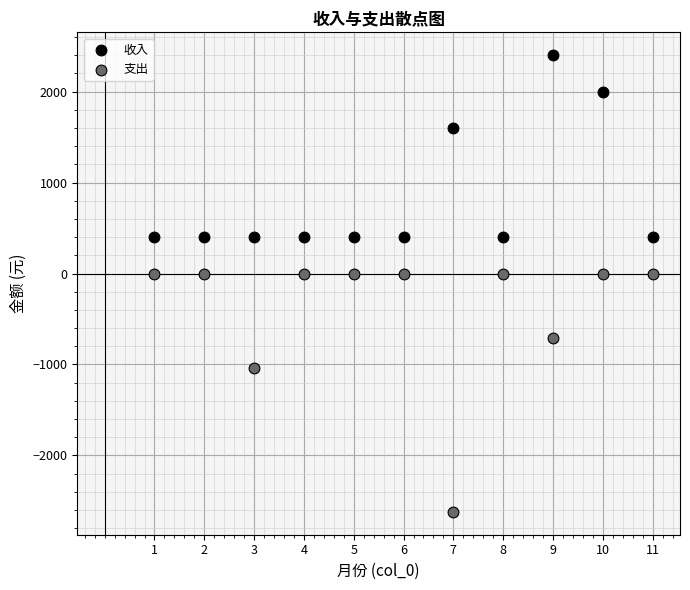

In the 支出 series, what Y value is closest to -1310?

-1040